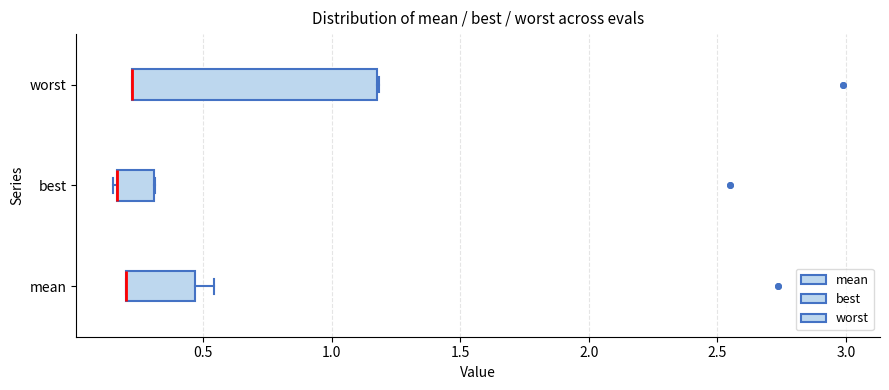

Reading bottom to top, transcribe this box plot: for each box, give where its median line is, the range the box spans, and where its two whiskers end, as read against the x-axis. The values are not printed on the chart, so give them approximately, as read against the axis.

mean: median 0.20 (drawn on the box's left edge), box 0.20 to 0.45, whiskers 0.20 to 0.55
best: median 0.15 (drawn on the box's left edge), box 0.15 to 0.30, whiskers 0.15 to 0.30
worst: median 0.20 (drawn on the box's left edge), box 0.20 to 1.20, whiskers 0.20 to 1.20